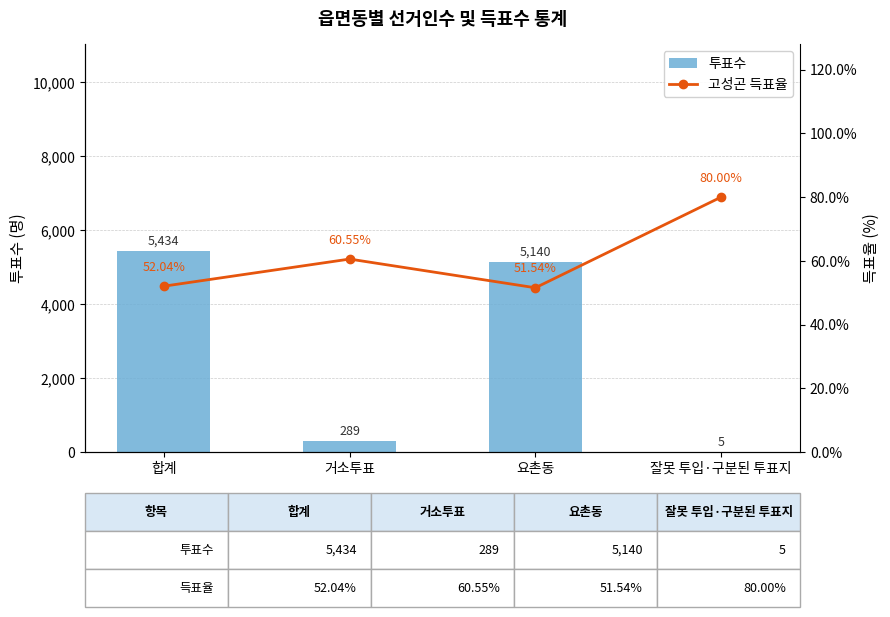

What is the total value across all series at 잘못 투입·구분된 투표지?

85.0